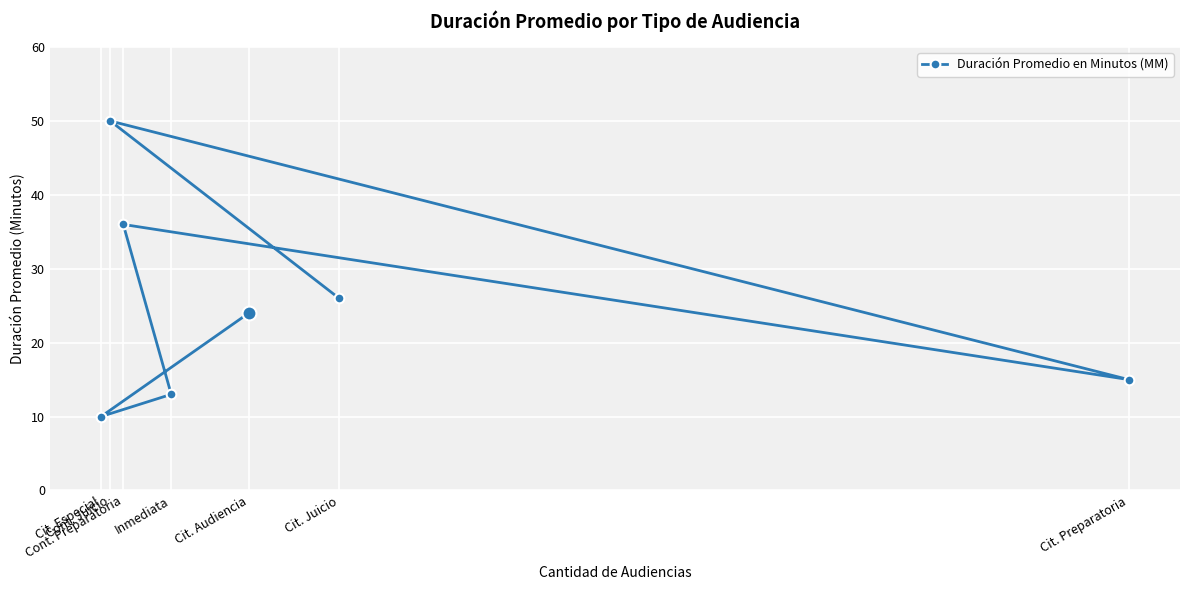

Where does the data first go above 24?

Cont. Juicio